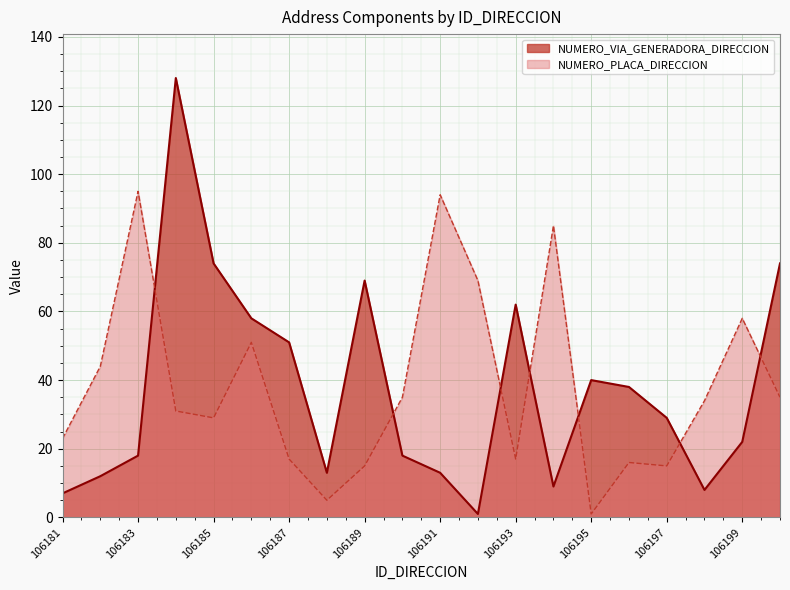

What is the sum of all NUMERO_VIA_GENERADORA_DIRECCION values?

744